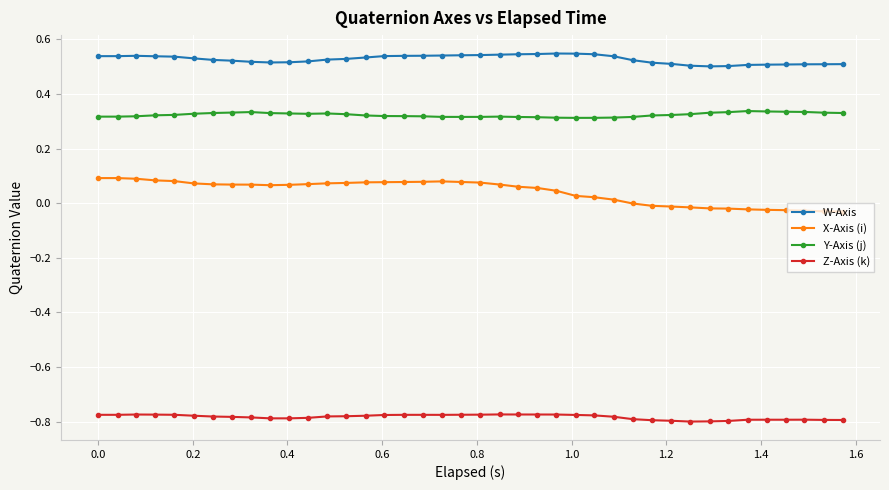

True or false: Y-Axis (j) has more than 1 interior local peaks.

True